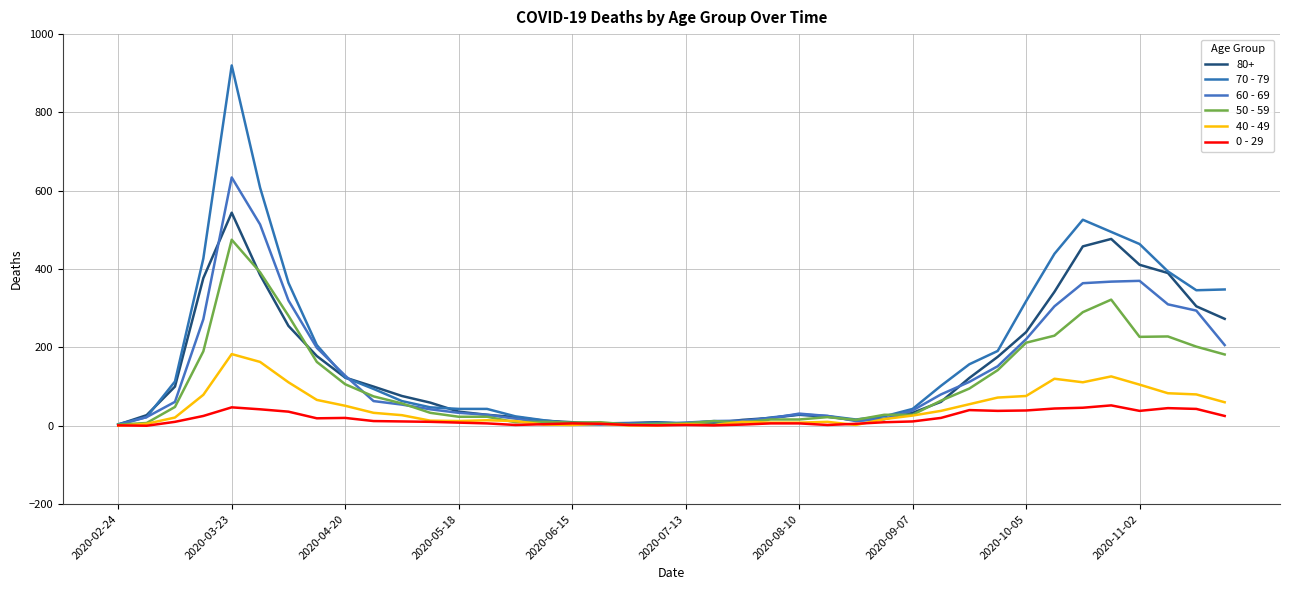

What is the highest value of the 60 - 69 series?

634